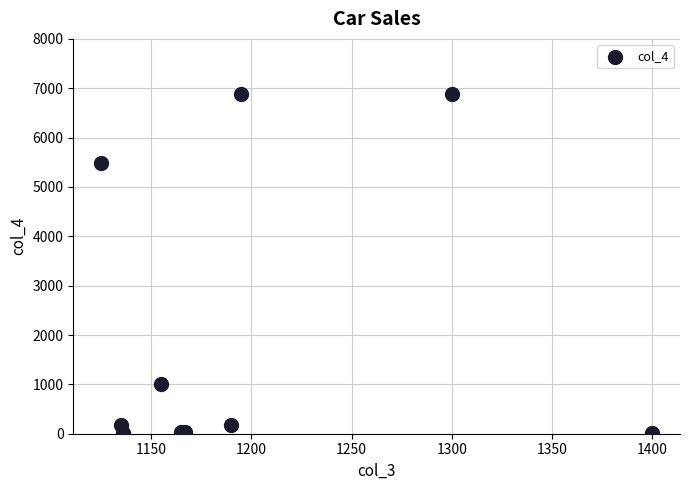

What Y value in the scatter plot is closest to 3447?

5481